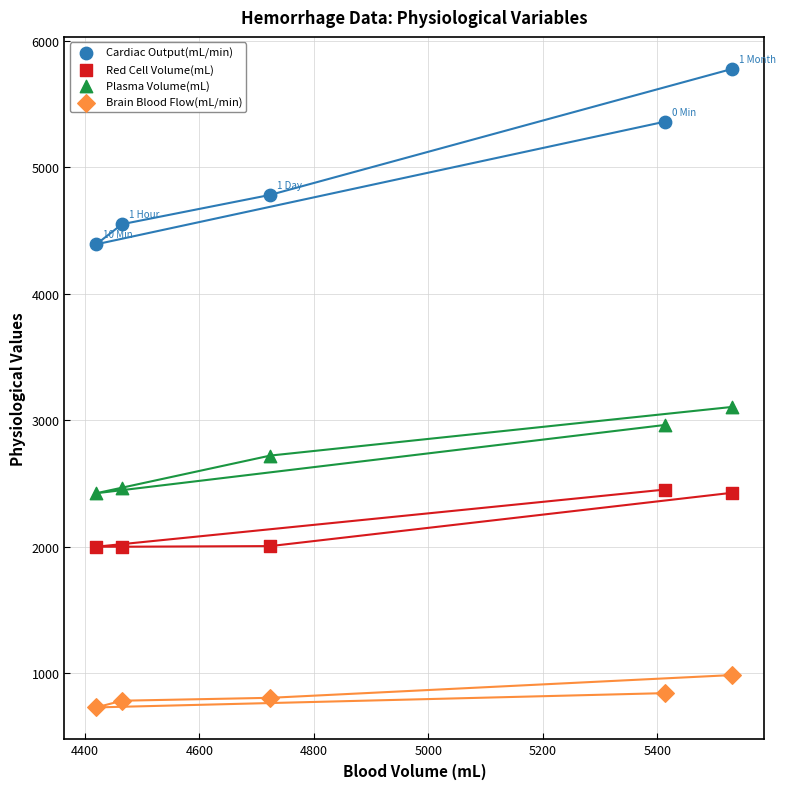

Across all data points, what is the range of Y values (max minus min)?

5051